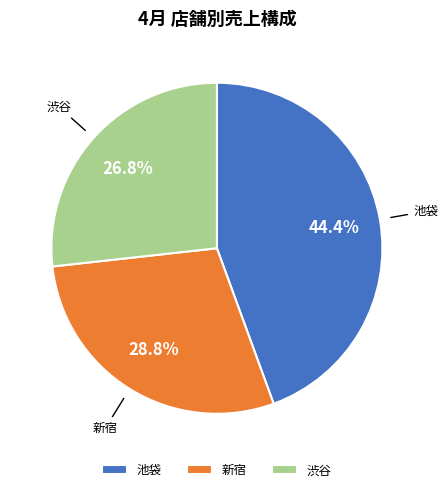

Which has a higher value, 渋谷 or 池袋?

池袋